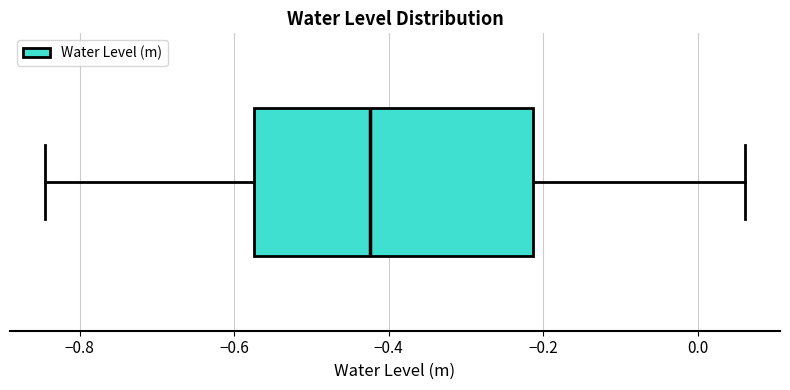

Read this box plot against the x-axis: the position of the median line, the range covered by the box, and the ends of both whiskers. The values are not printed on the chart, so give them approximately, as read against the axis.

median -0.42, box -0.58 to -0.22, whiskers -0.84 to 0.06